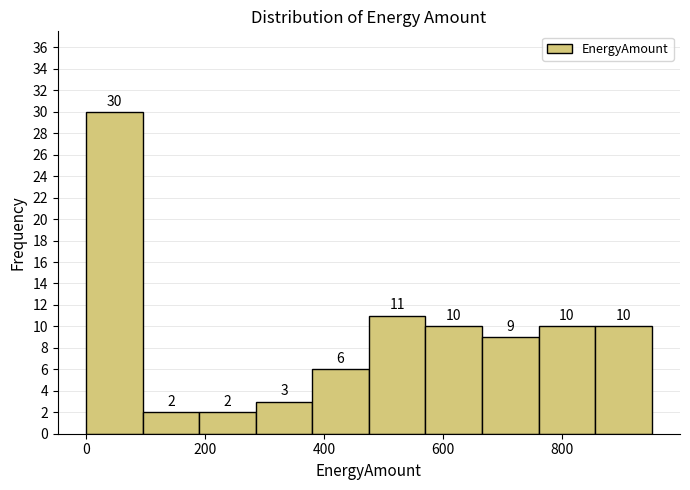

Reading left to right, list every bar in this chart as the range it spans on the x-axis followed by its height. The bar edges are not printed on the chart, so give them approximately, as read against the axis.

0 to 95: 30
95 to 190: 2
190 to 285: 2
285 to 380: 3
380 to 475: 6
475 to 570: 11
570 to 665: 10
665 to 760: 9
760 to 855: 10
855 to 950: 10